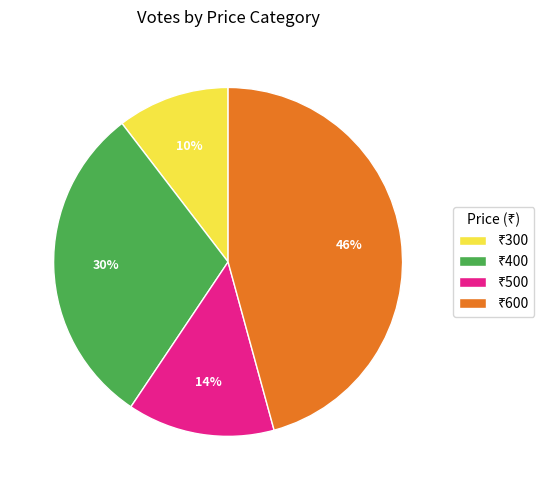

Is there a majority slice in this chart?

No